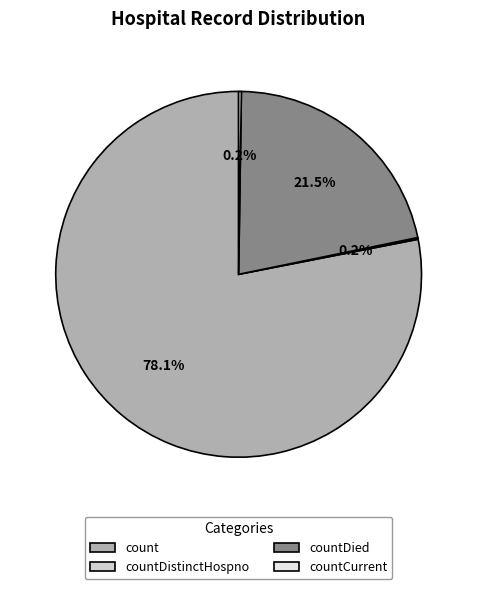

What is the ratio of the value at countDied to the value at count?

0.3